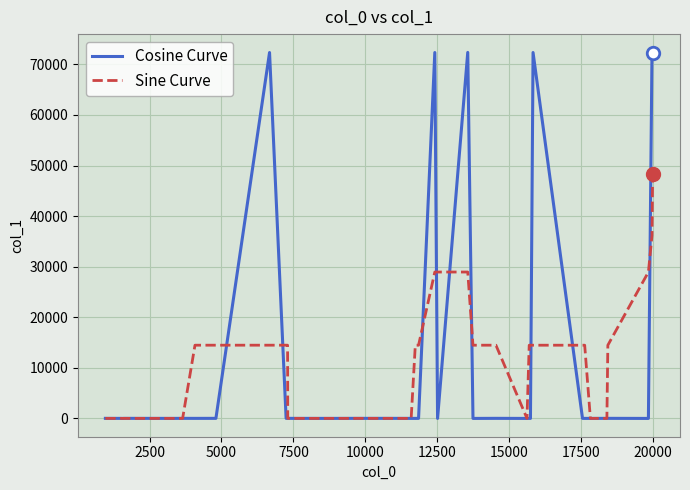

What is the sum of all Cosine Curve values?

434475.0